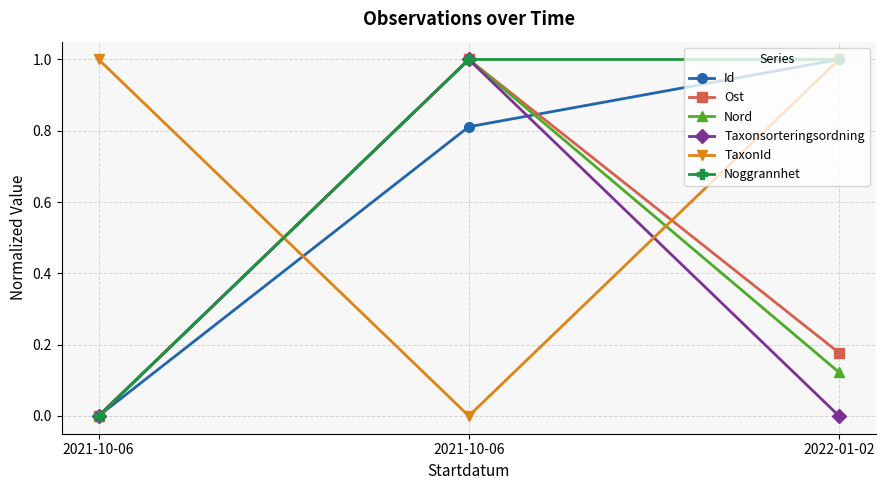

How many lines are shown in the chart?

6